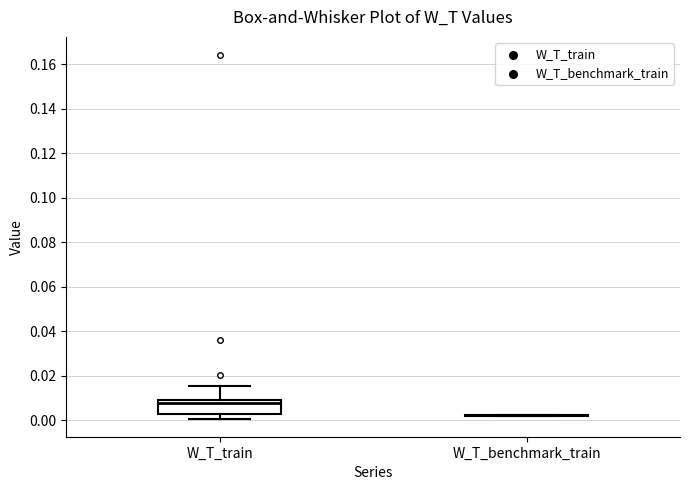

Reading left to right, transcribe this box plot: for each box, give where its median line is, the range the box spans, and where its two whiskers end, as read against the y-axis. The values are not printed on the chart, so give them approximately, as read against the axis.

W_T_train: median 0.008 (just below the box's upper edge), box 0.002 to 0.008, whiskers 0.000 to 0.016
W_T_benchmark_train: box collapsed to a line at 0.002, whiskers 0.002 to 0.002